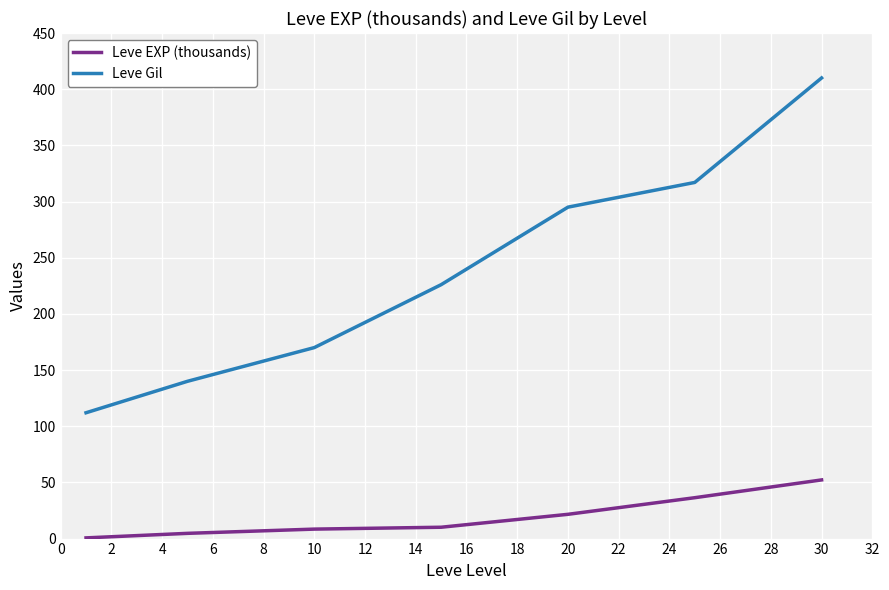

Rank the series by their maximum value, from highest to lowest.

Leve Gil, Leve EXP (thousands)